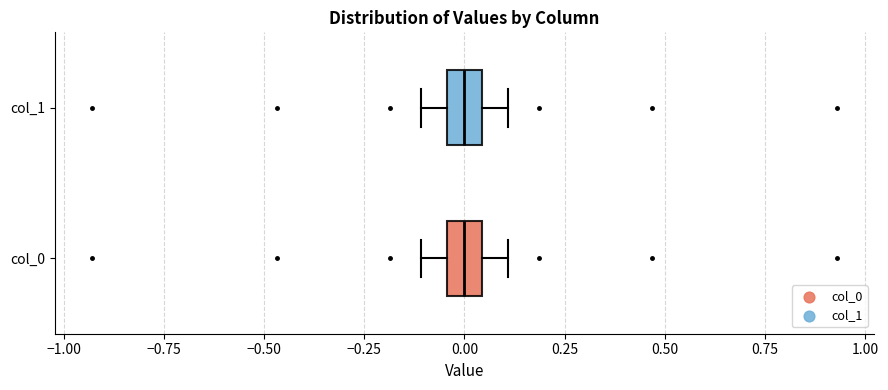

Reading bottom to top, transcribe this box plot: for each box, give where its median line is, the range the box spans, and where its two whiskers end, as read against the x-axis. The values are not printed on the chart, so give them approximately, as read against the axis.

col_0: median 0.00, box -0.05 to 0.05, whiskers -0.10 to 0.10
col_1: median 0.00, box -0.05 to 0.05, whiskers -0.10 to 0.10